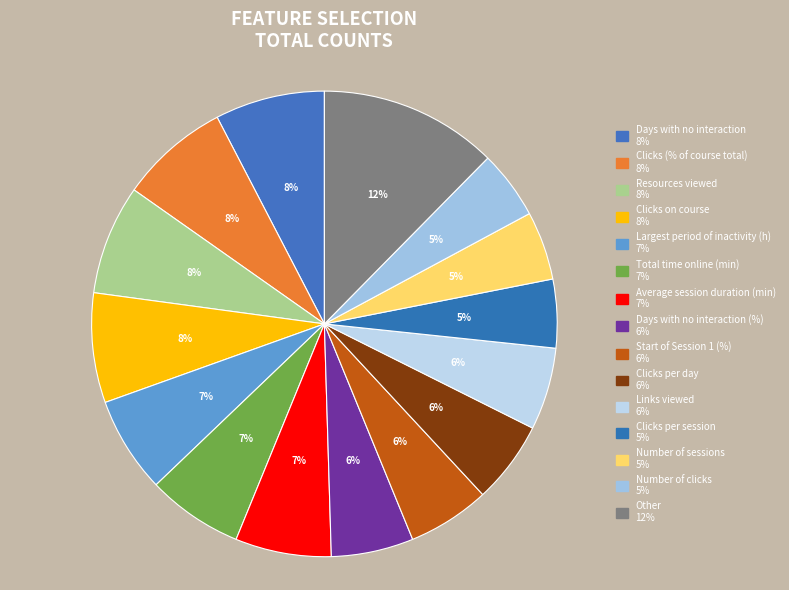

How many segments does this pie chart have?

15